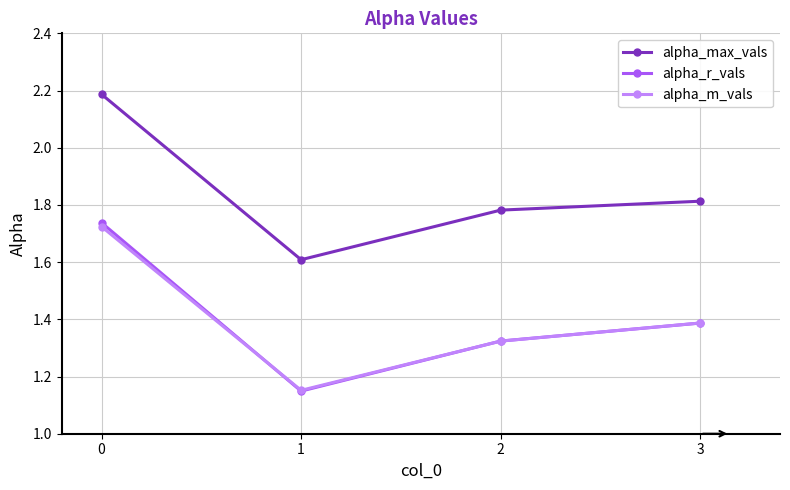

Is it true that alpha_m_vals equals 3.0 at 0?

False